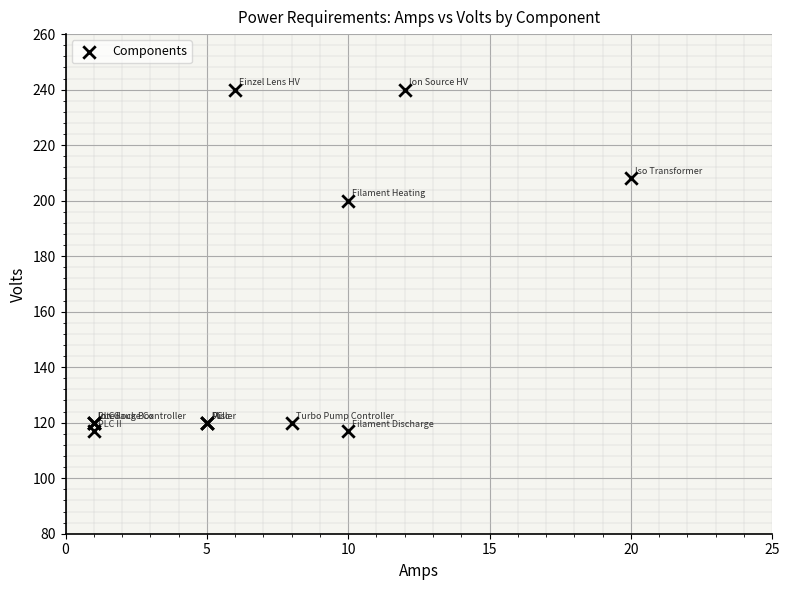

What Y value in the scatter plot is closest to 178?

200